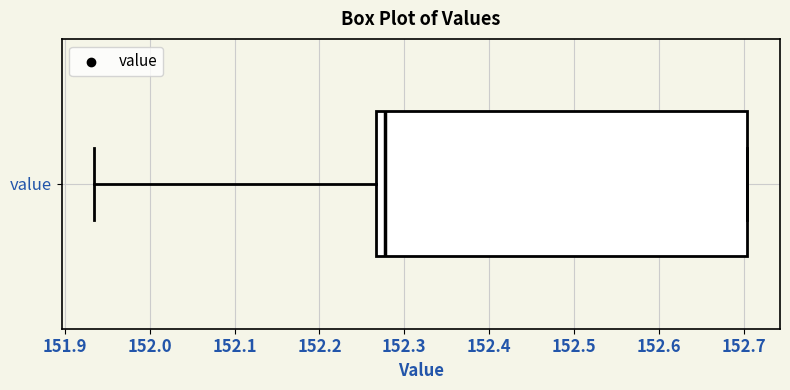

Where is the left edge of the box for value on the x-axis? The values are not printed on the chart, so give them approximately, as read against the axis.

152.27